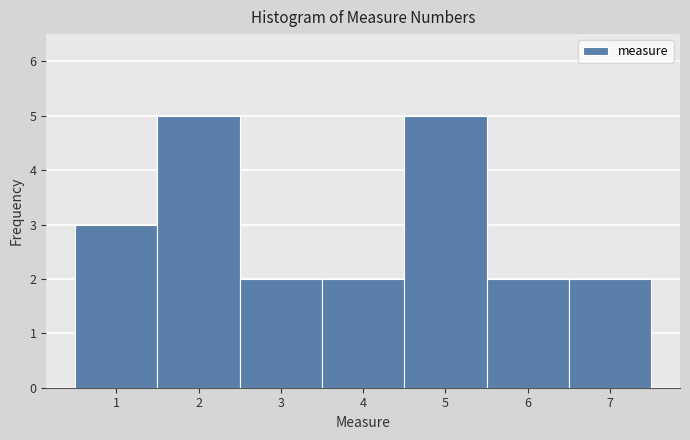

Reading left to right, list every bar in this chart as the range it spans on the x-axis followed by its height. The values are not printed on the chart, so give them approximately, as read against the axis.

0.5 to 1.5: 3
1.5 to 2.5: 5
2.5 to 3.5: 2
3.5 to 4.5: 2
4.5 to 5.5: 5
5.5 to 6.5: 2
6.5 to 7.5: 2